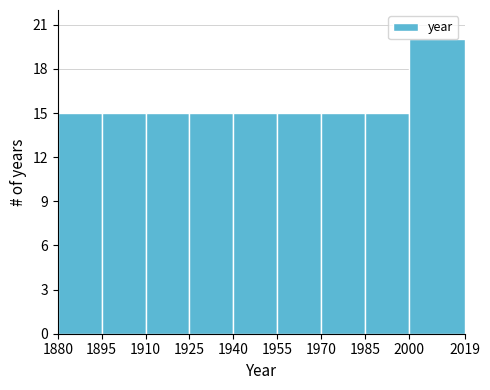

Reading left to right, transcribe this chart: for each bar, give the range it covers on the x-axis and its height. The values are not printed on the chart, so give them approximately, as read against the axis.

1880 to 1895: 15
1895 to 1910: 15
1910 to 1925: 15
1925 to 1940: 15
1940 to 1955: 15
1955 to 1970: 15
1970 to 1985: 15
1985 to 2000: 15
2000 to 2019: 20